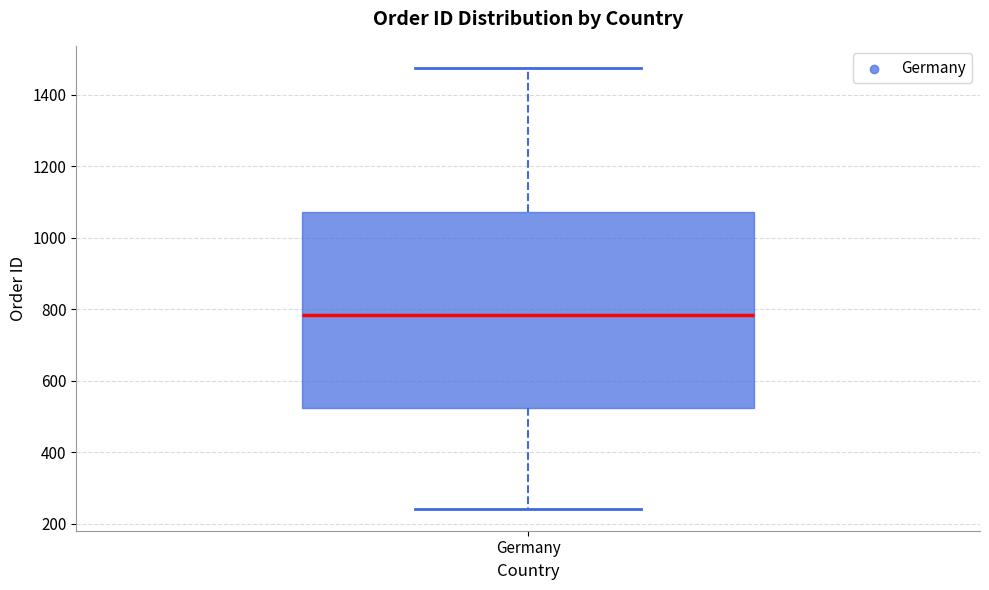

Read this box plot against the y-axis: the position of the median line, the range covered by the box, and the ends of both whiskers. The values are not printed on the chart, so give them approximately, as read against the axis.

median 780, box 520 to 1080, whiskers 240 to 1480